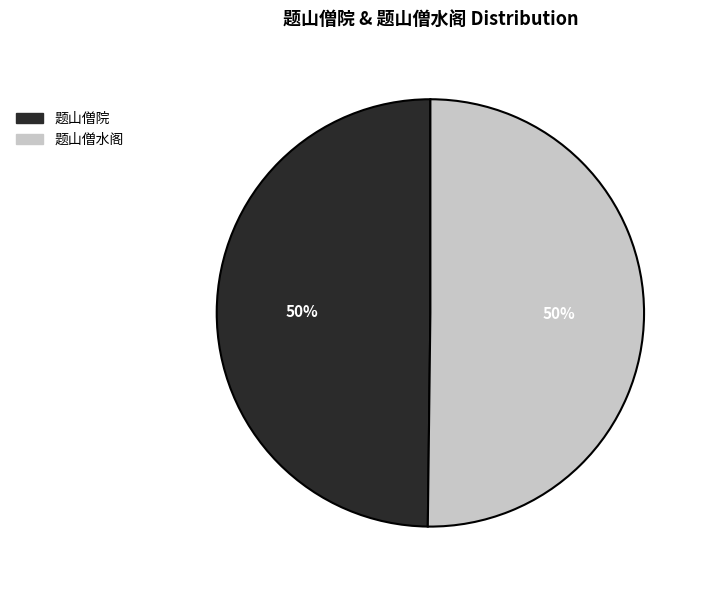

To the nearest percent, what is the average slice percentage?

50%